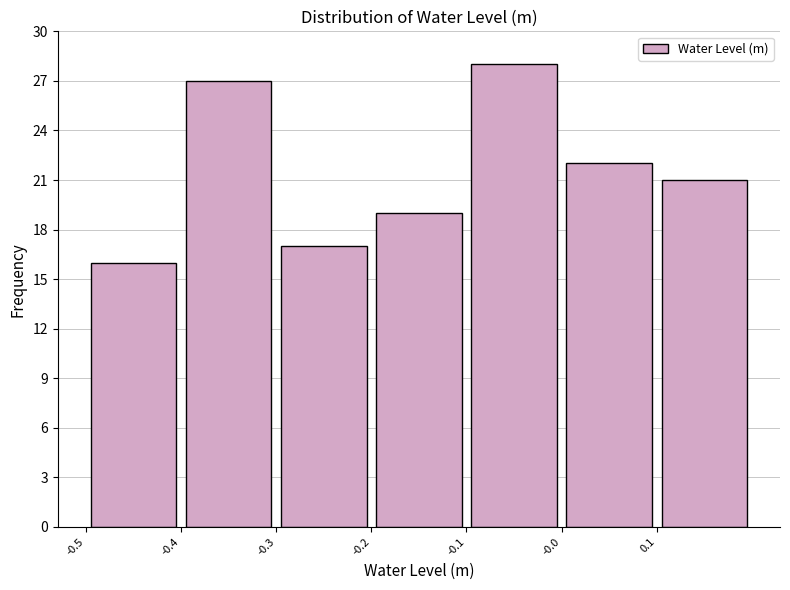

Reading left to right, list every bar in this chart as the range it spans on the x-axis followed by its height. The values are not printed on the chart, so give them approximately, as read against the axis.

-0.5 to -0.4: 16
-0.4 to -0.3: 27
-0.3 to -0.2: 17
-0.2 to -0.1: 19
-0.1 to 0.0: 28
0.0 to 0.1: 22
0.1 to 0.2: 21